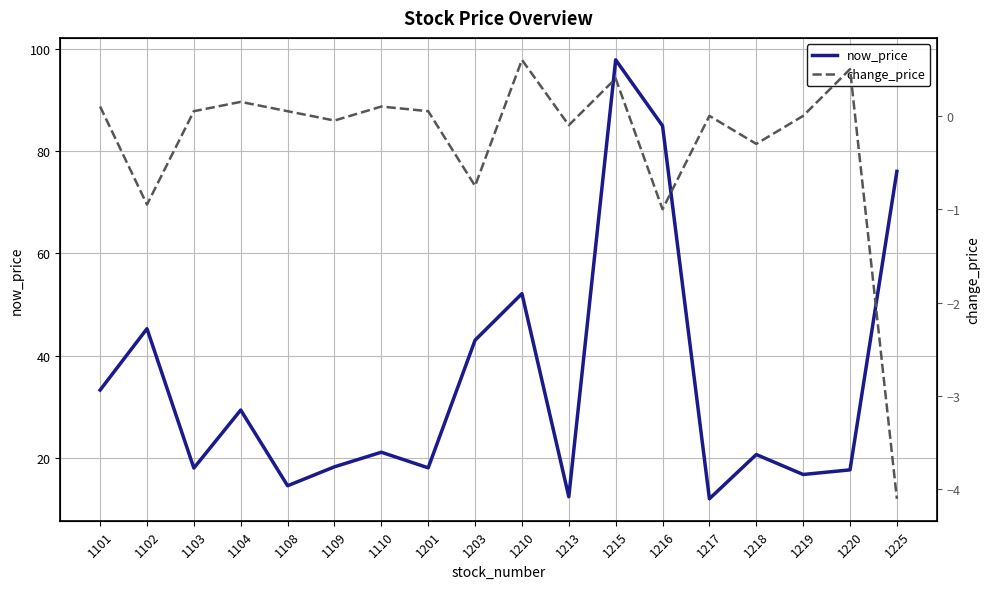

At which label does now_price first exceed 21?

1101